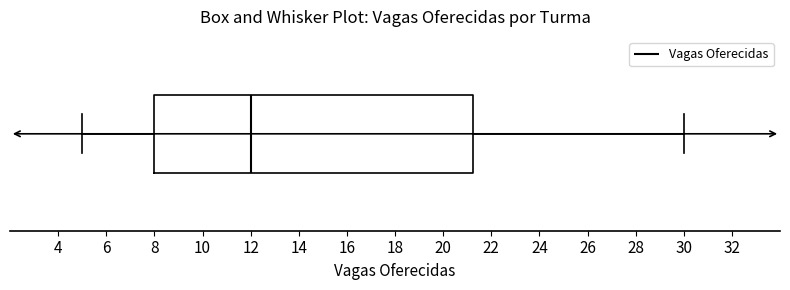

Read this box plot against the x-axis: the position of the median line, the range covered by the box, and the ends of both whiskers. The values are not printed on the chart, so give them approximately, as read against the axis.

median 12.0, box 8.0 to 21.2, whiskers 5.0 to 30.0